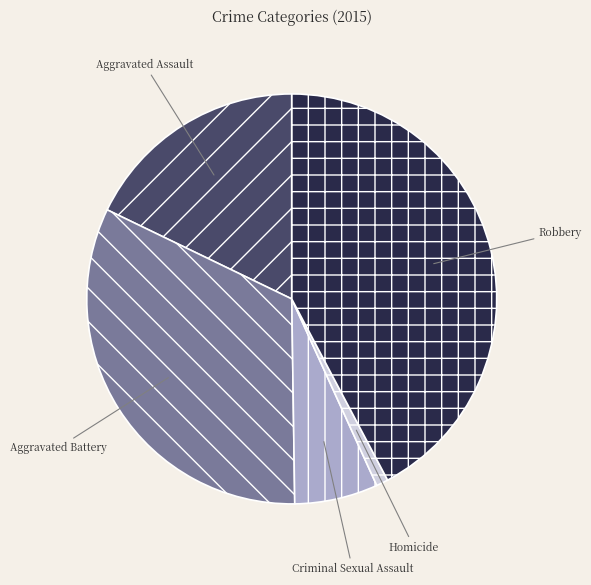

How many segments does this pie chart have?

5